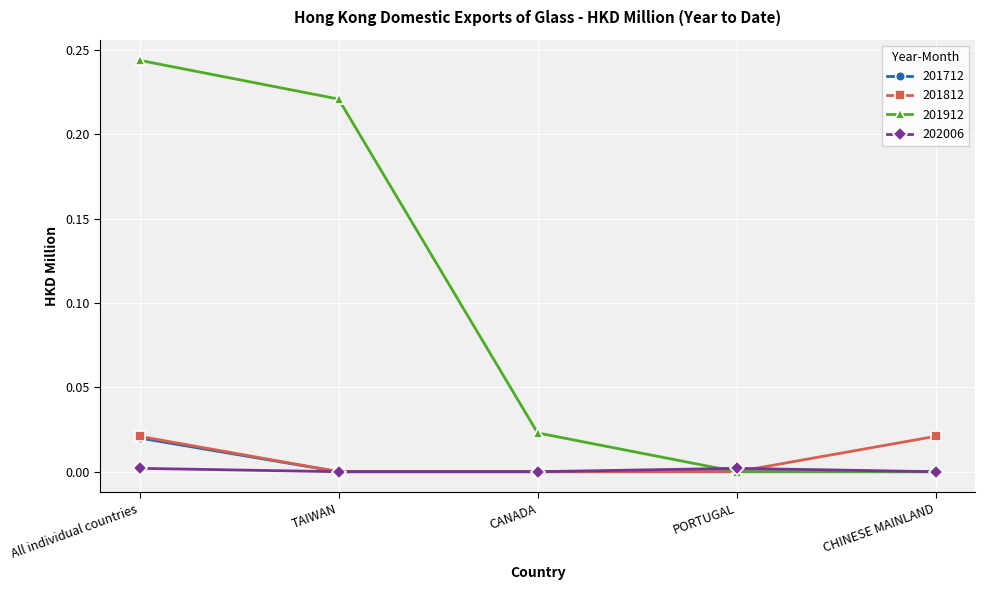

The value of 201812 at CHINESE MAINLAND is 0.0. True or false?

True